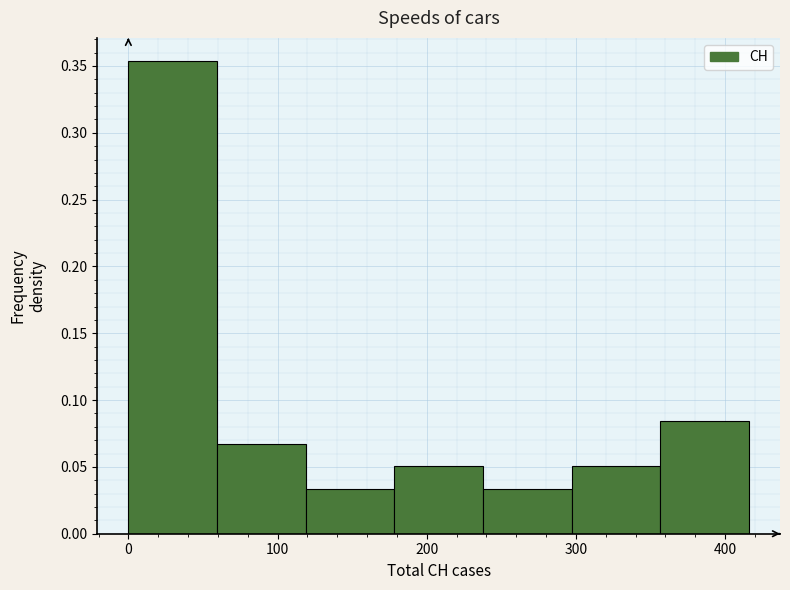

Reading left to right, list every bar in this chart as the range it spans on the x-axis followed by its height. Neither the bar edges nor the heights are printed on the chart, so give them approximately, as read against the axes.

0 to 60: 0.355
60 to 120: 0.065
120 to 180: 0.035
180 to 240: 0.050
240 to 300: 0.035
300 to 360: 0.050
360 to 420: 0.085